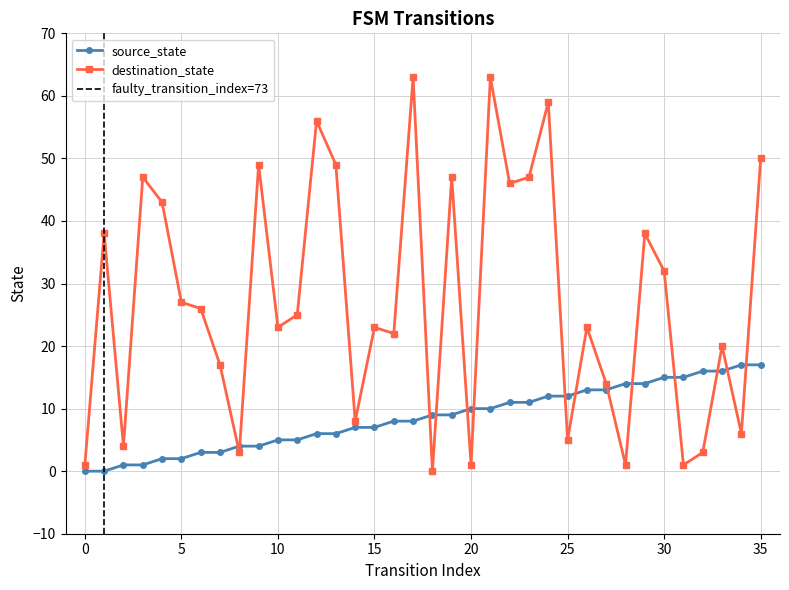

Where does the source_state series first go above 9?

20